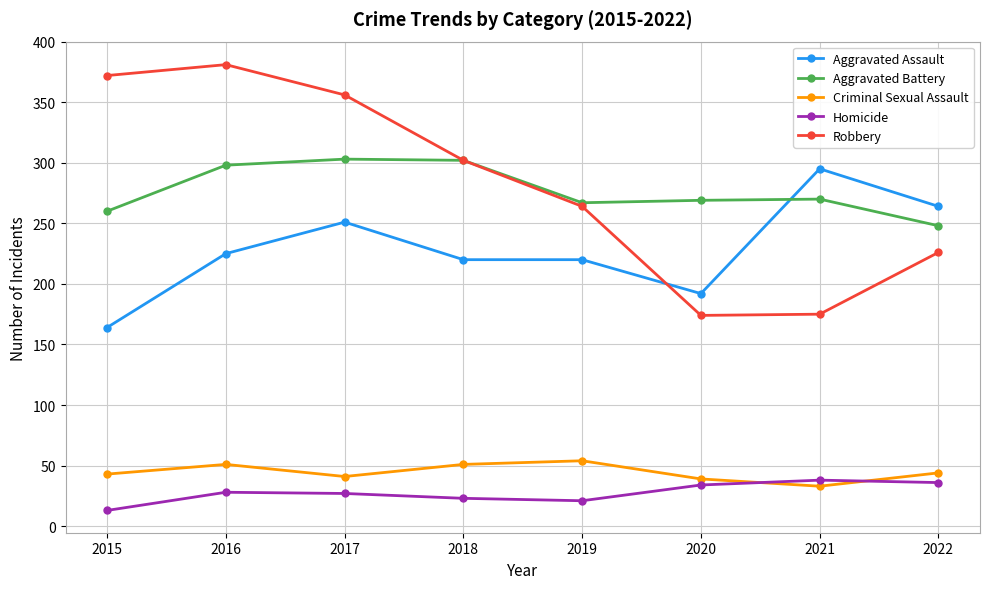

What is the minimum value shown in the chart?

13